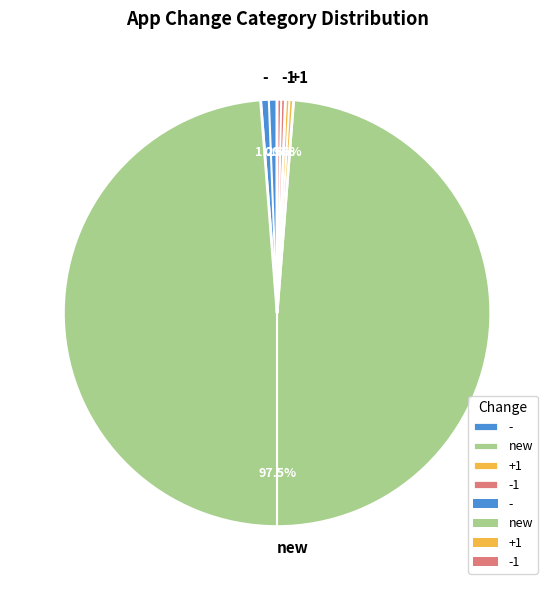

Do -1 and +1 together represent more than half of the pie?

No